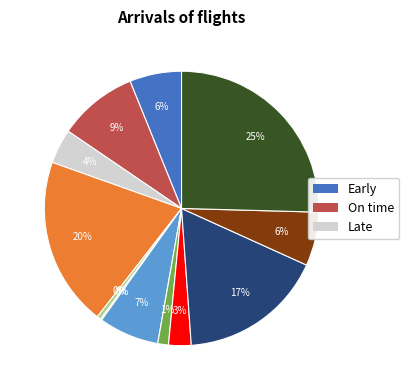

To the nearest percent, what is the average slice percentage?

8%